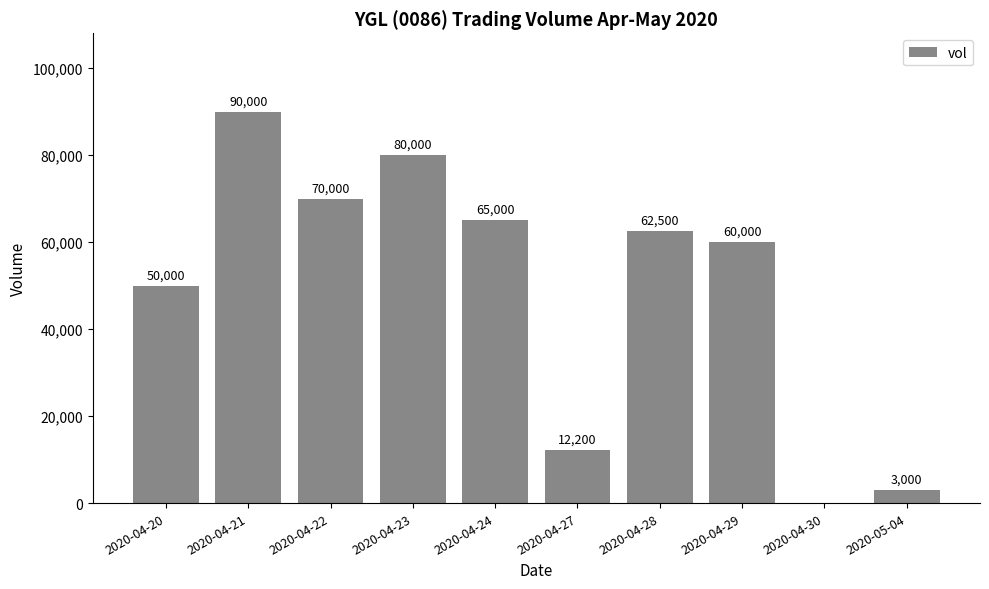

Reading left to right, what are all the values shown in this chart?

50000	90000	70000	80000	65000	12200	62500	60000	0	3000